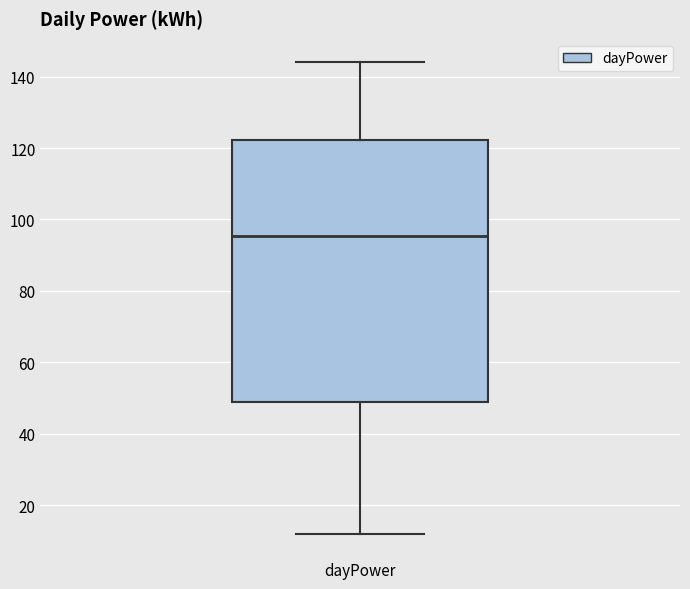

Read this box plot against the y-axis: the position of the median line, the range covered by the box, and the ends of both whiskers. The values are not printed on the chart, so give them approximately, as read against the axis.

median 96, box 48 to 122, whiskers 12 to 144